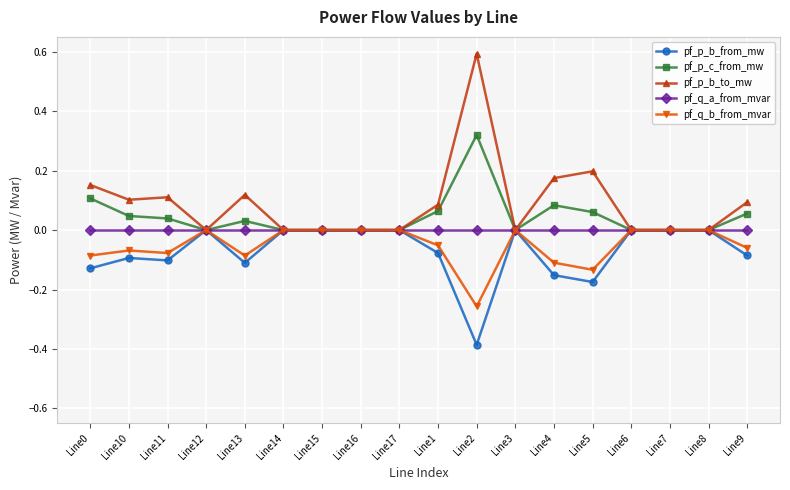

Is the value of pf_p_c_from_mw at Line2 greater than the value of pf_p_b_to_mw at Line14?

Yes